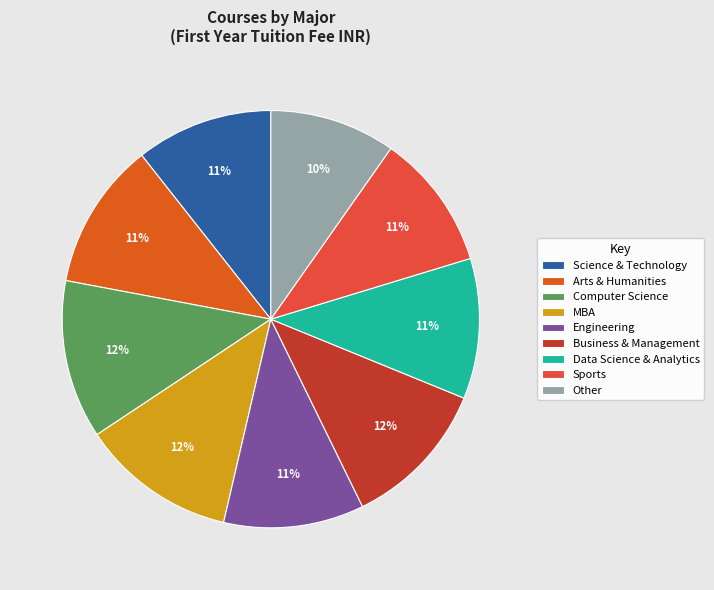

What is the ratio of the value at Science & Technology to the value at Data Science & Analytics?

1.0